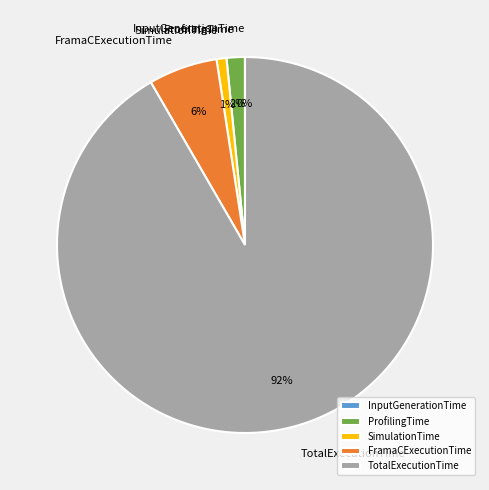

Which category accounts for the majority?

TotalExecutionTime